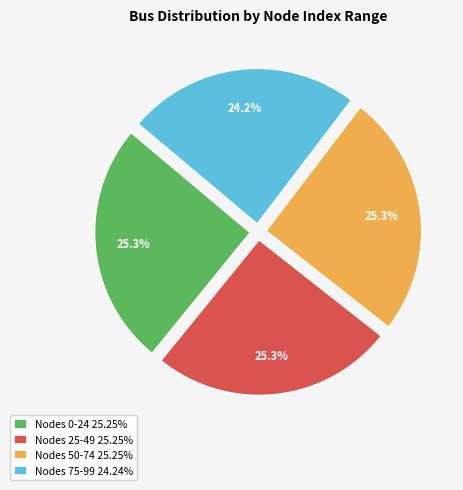

Is Nodes 25-49 25.25% the majority of the pie?

No